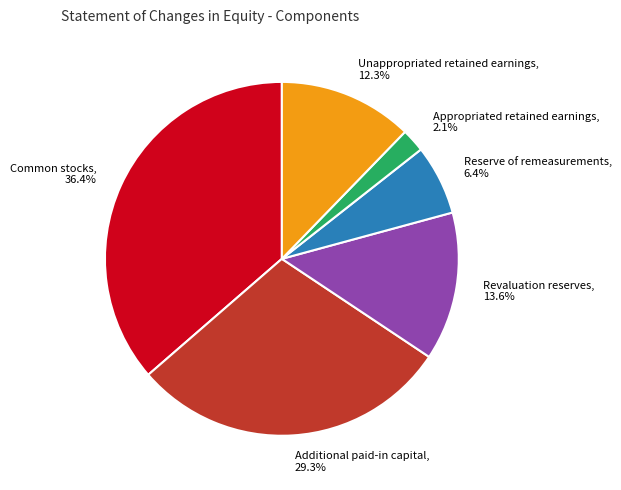

What is the total percentage of Appropriated retained earnings and Revaluation reserves?

15.7%